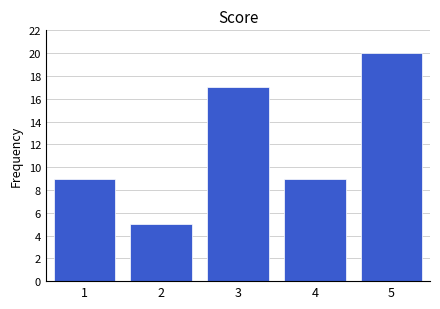

Reading left to right, transcribe all the data shown in this chart.

1=9	2=5	3=17	4=9	5=20